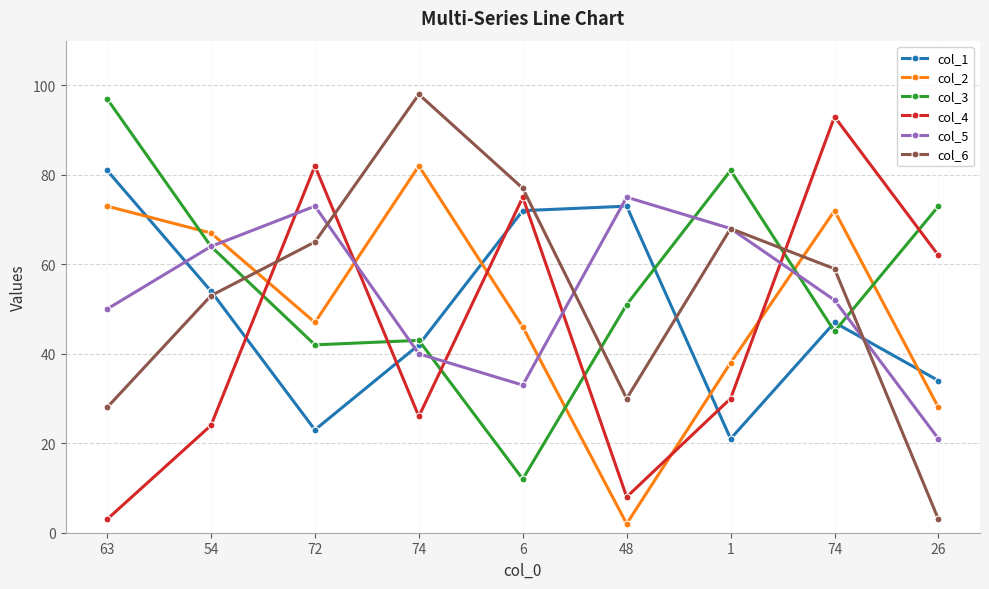

Rank the series at 6 from highest to lowest value.

col_6, col_4, col_1, col_2, col_5, col_3